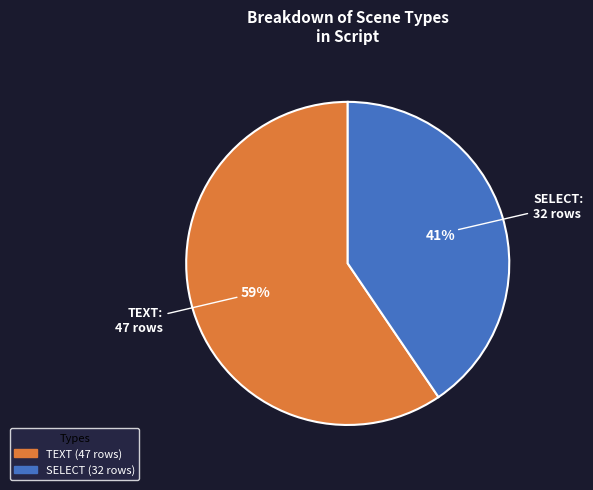

To the nearest percent, what is the combined percentage of SELECT and TEXT?

100%